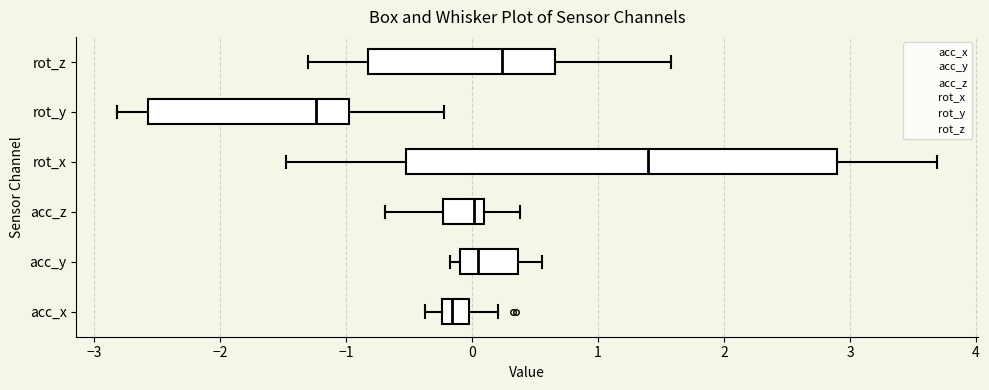

Where does the right whisker of the box for rot_x end on the x-axis? The values are not printed on the chart, so give them approximately, as read against the axis.

3.7